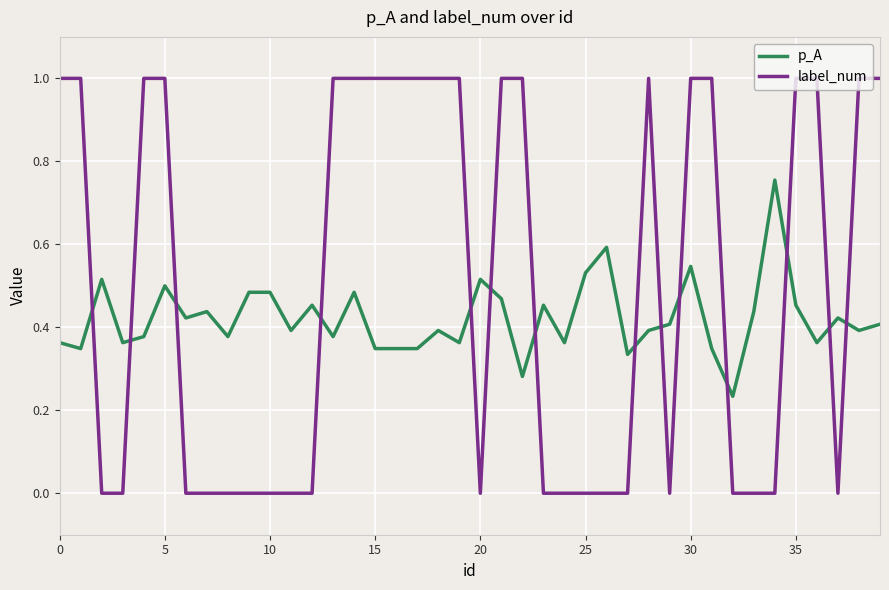

Which series has the largest total across all categories?

label_num